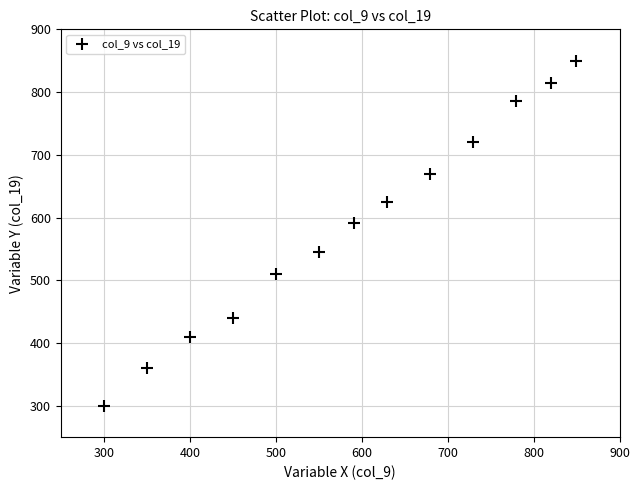

What Y value in the scatter plot is closest to 574?

591